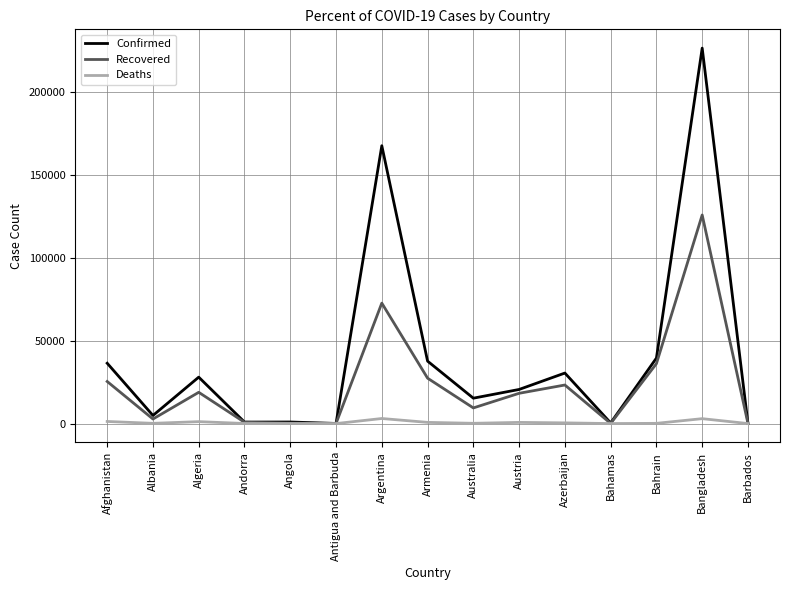

In Recovered, how many points are lower than both neighbors (excluding endpoints)?

4